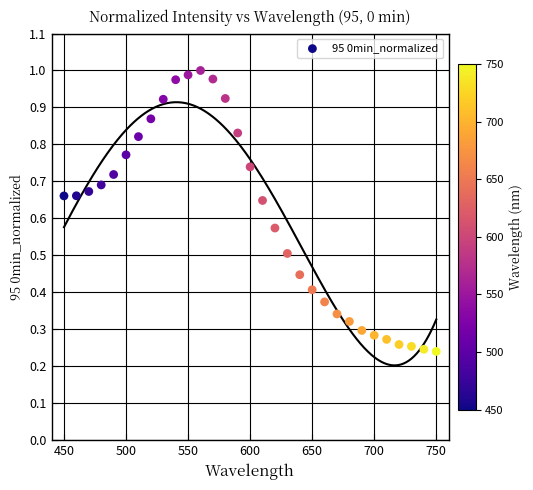

What is the range of X values (max minus min)?

300.0